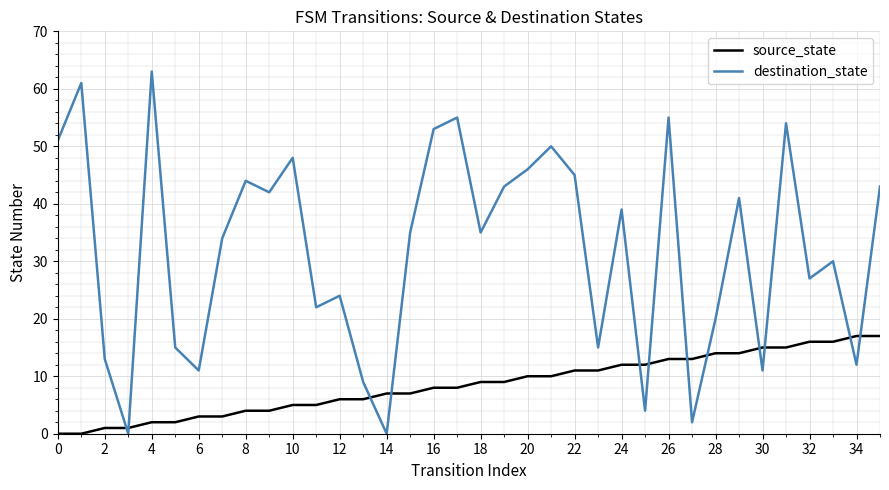

What is the difference between the maximum and second lowest values in the destination_state series?

63